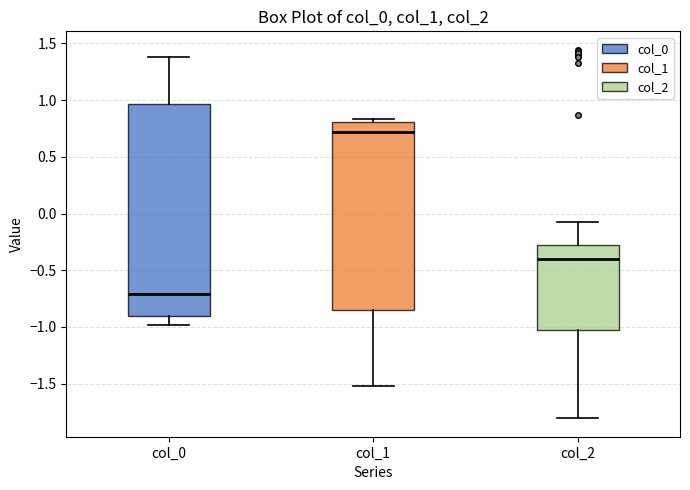

Reading left to right, read every box against the y-axis: the position of its median line, the range the box covers, and the ends of its whiskers. The values are not printed on the chart, so give them approximately, as read against the axis.

col_0: median -0.70, box -0.90 to 0.95, whiskers -1.00 to 1.40
col_1: median 0.70, box -0.85 to 0.80, whiskers -1.50 to 0.85
col_2: median -0.40, box -1.05 to -0.25, whiskers -1.80 to -0.10